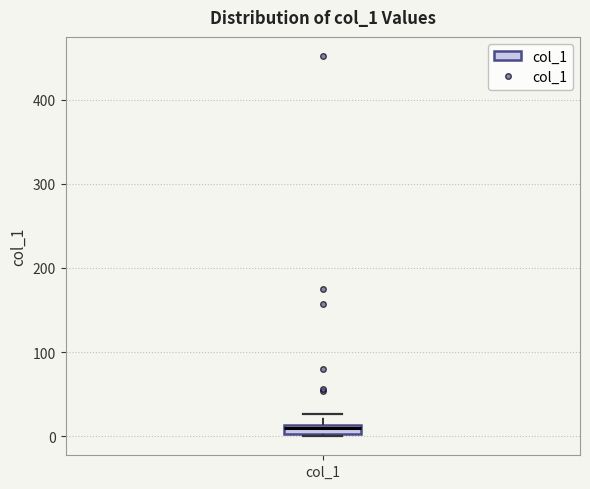

Where is the lower edge of the box for col_1 on the y-axis? The values are not printed on the chart, so give them approximately, as read against the axis.

0